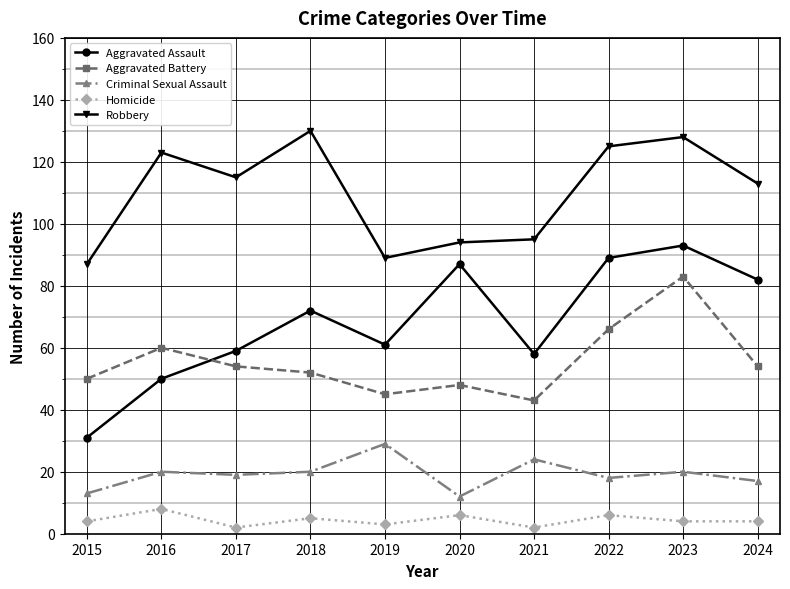

What is the lowest value of the Homicide series?

2